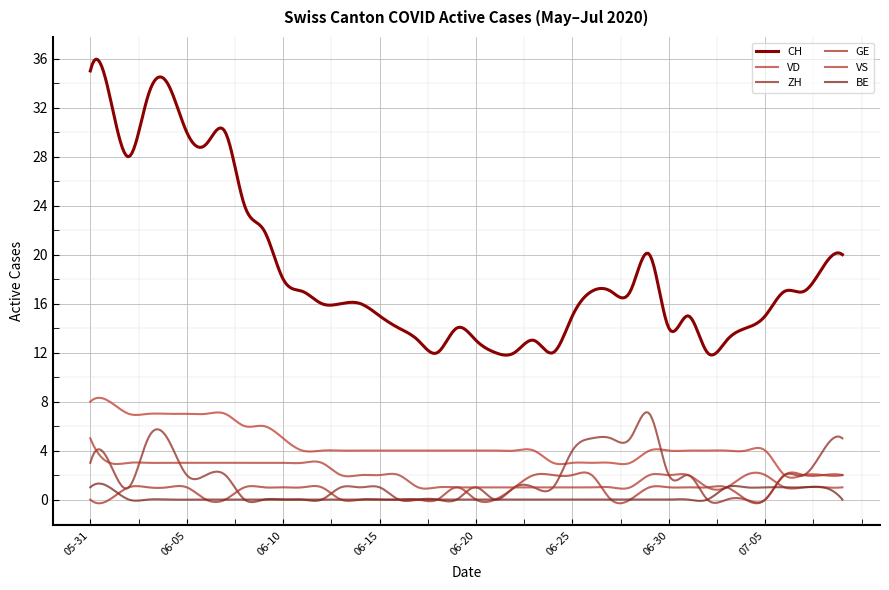

List the series in order of their peak value, lowest first.

BE, GE, VS, ZH, VD, CH